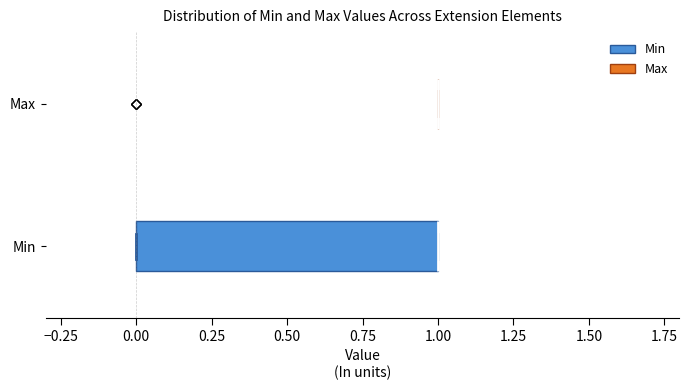

Reading bottom to top, read every box against the x-axis: the position of its median line, the range the box covers, and the ends of its whiskers. The values are not printed on the chart, so give them approximately, as read against the axis.

Min: median 1 (drawn on the box's right edge), box 0 to 1, whiskers 0 to 1
Max: box collapsed to a line at 1, whiskers 1 to 1